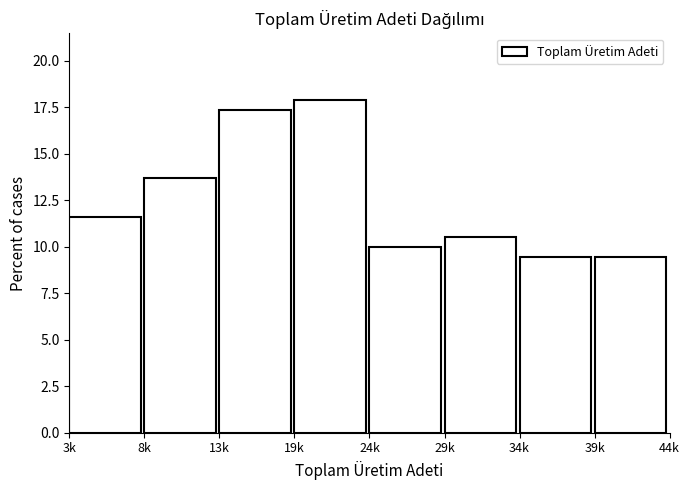

Reading right to left, list all the values displayed in this chart.

39k=9.5	34k=9.5	29k=10.5	24k=10.0	19k=17.9	13k=17.4	8k=13.7	3k=11.6